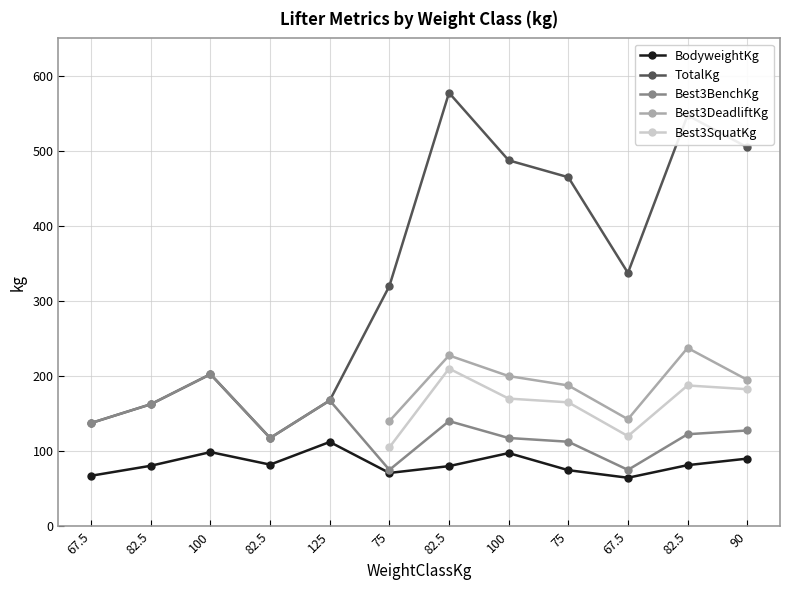

Which series has the largest range (max minus min)?

TotalKg